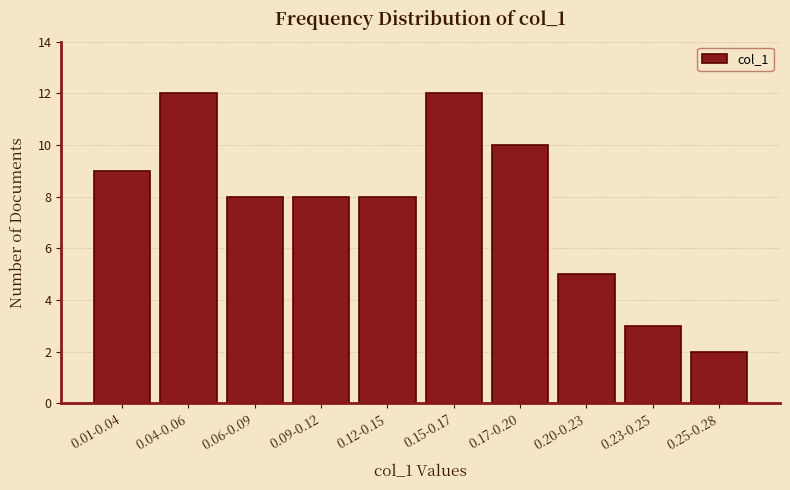

Reading left to right, extract all data points from this chart.

9	12	8	8	8	12	10	5	3	2